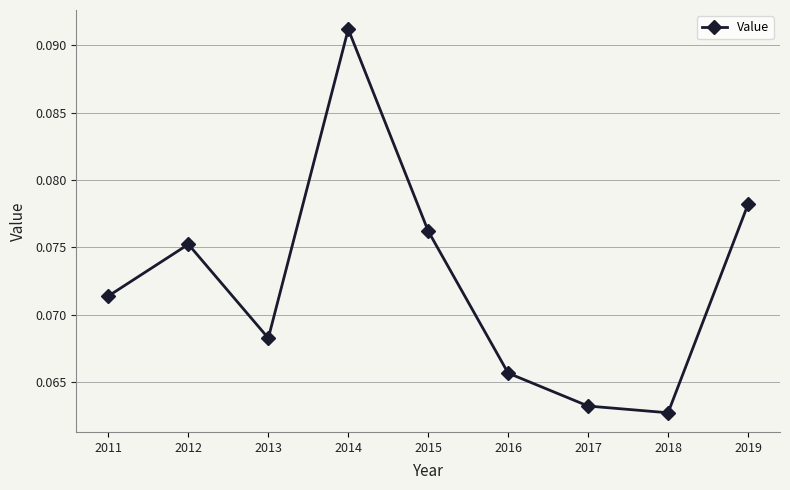

How many values are between 0 and 1?

9